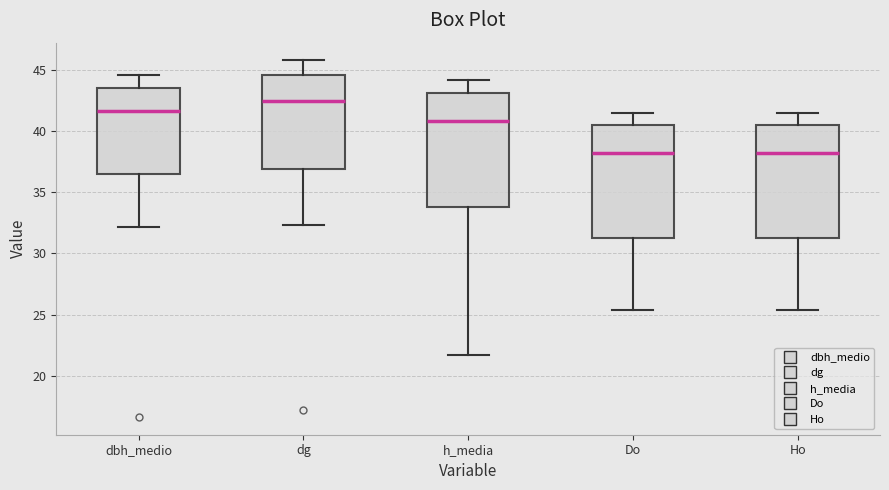

Where does the lower whisker of the box for Ho end on the y-axis? The values are not printed on the chart, so give them approximately, as read against the axis.

25.5